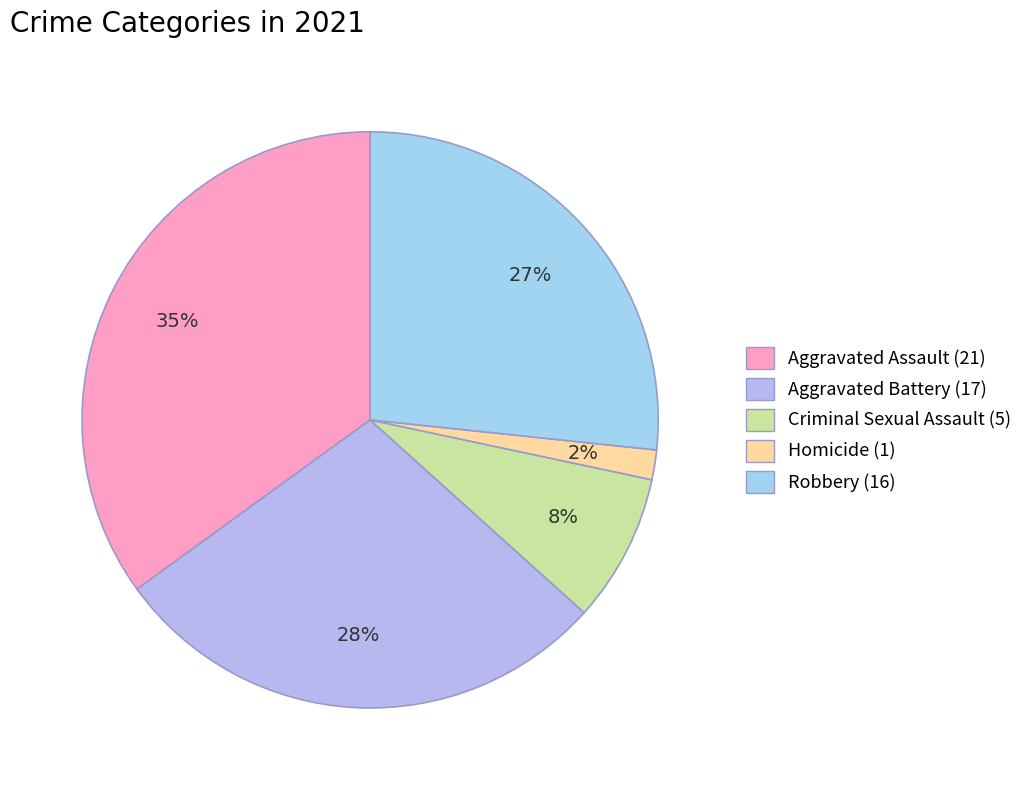

Which category has the biggest portion of the pie?

Aggravated Assault